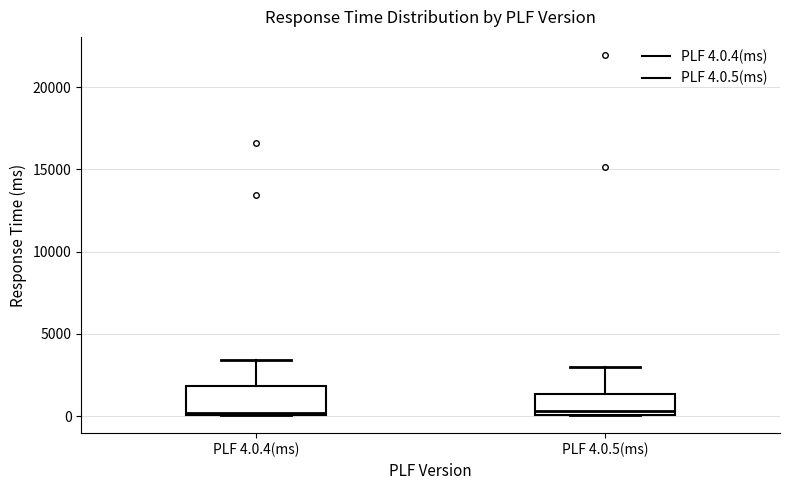

Where does the upper whisker of the box for PLF 4.0.5(ms) end on the y-axis? The values are not printed on the chart, so give them approximately, as read against the axis.

3000